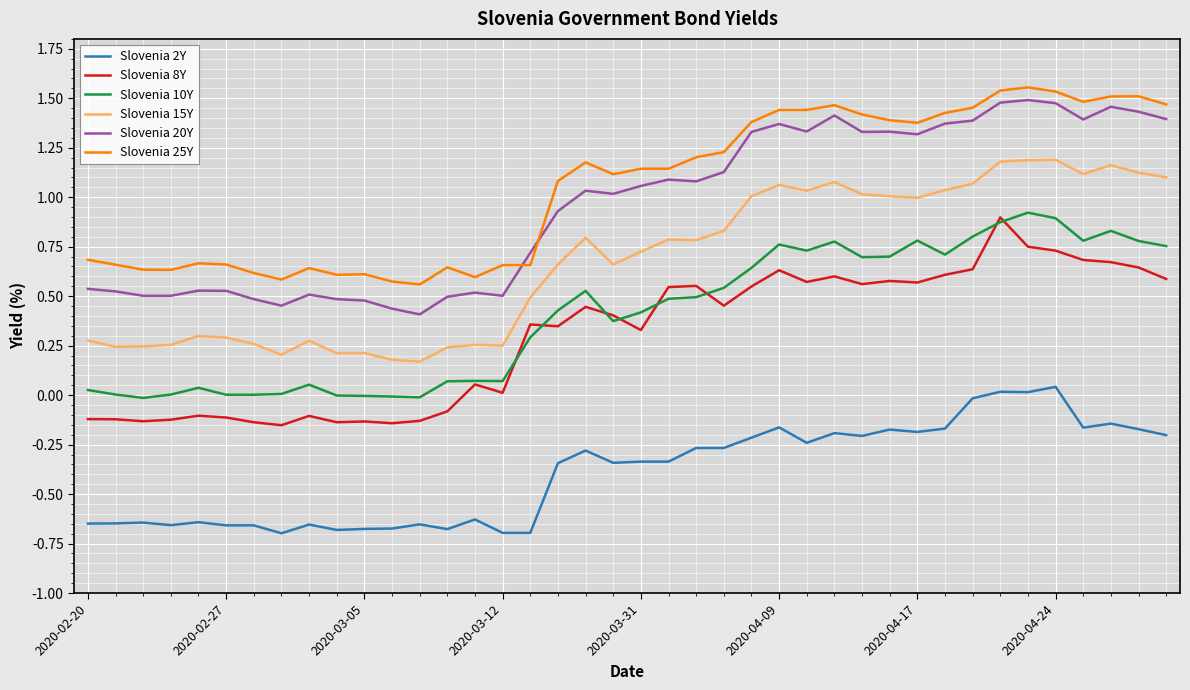

True or false: Slovenia 8Y and Slovenia 15Y intersect in this chart.

False